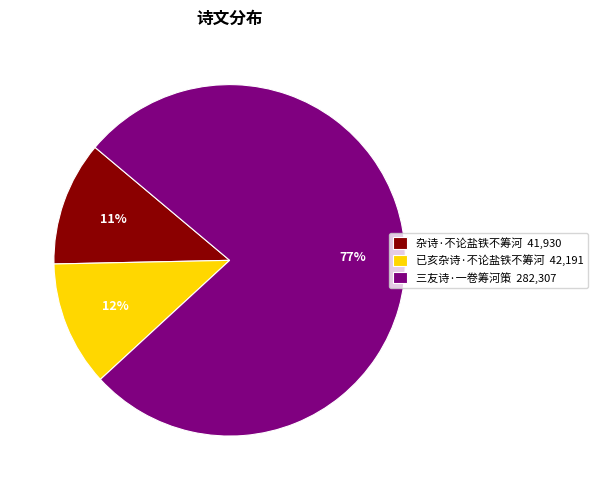

Is it true that 已亥杂诗·不论盐铁不筹河 is 12% of the pie?

True